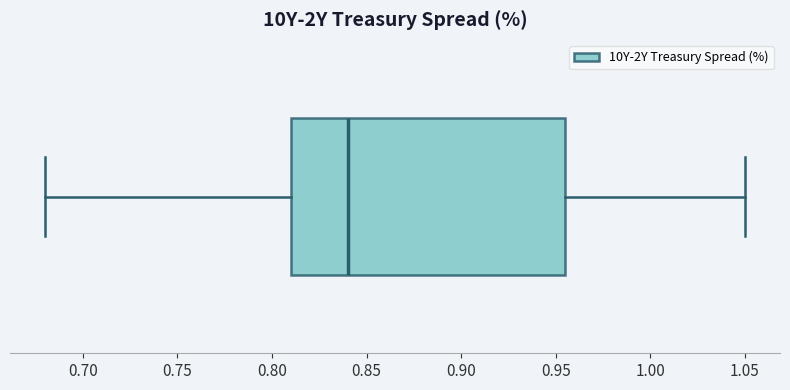

Read this box plot against the x-axis: the position of the median line, the range covered by the box, and the ends of both whiskers. The values are not printed on the chart, so give them approximately, as read against the axis.

median 0.840, box 0.810 to 0.955, whiskers 0.680 to 1.050